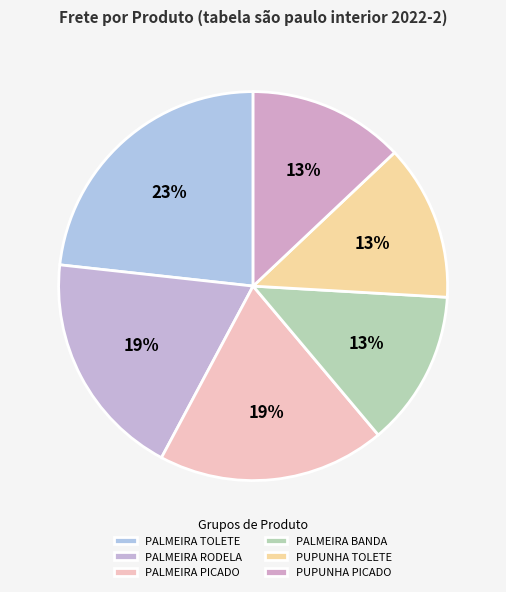

How many slices are in this pie chart?

6